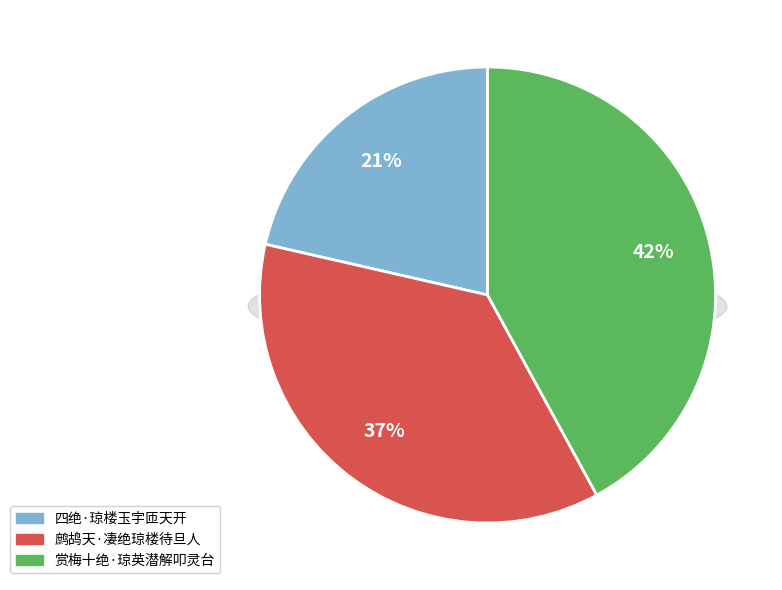

Approximately how many times larger is the value at 赏梅十绝·琼英潜解叩灵台 compared to 四绝·琼楼玉宇匝天开?

2.0